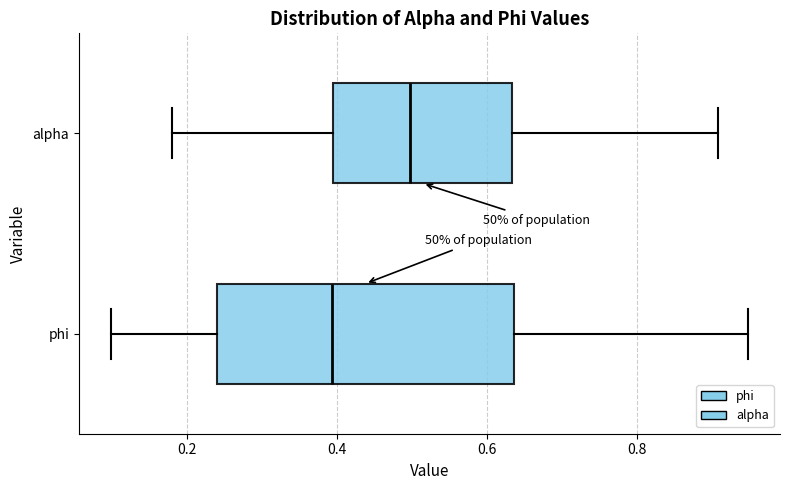

Which box's median line is the furthest to the right?

alpha